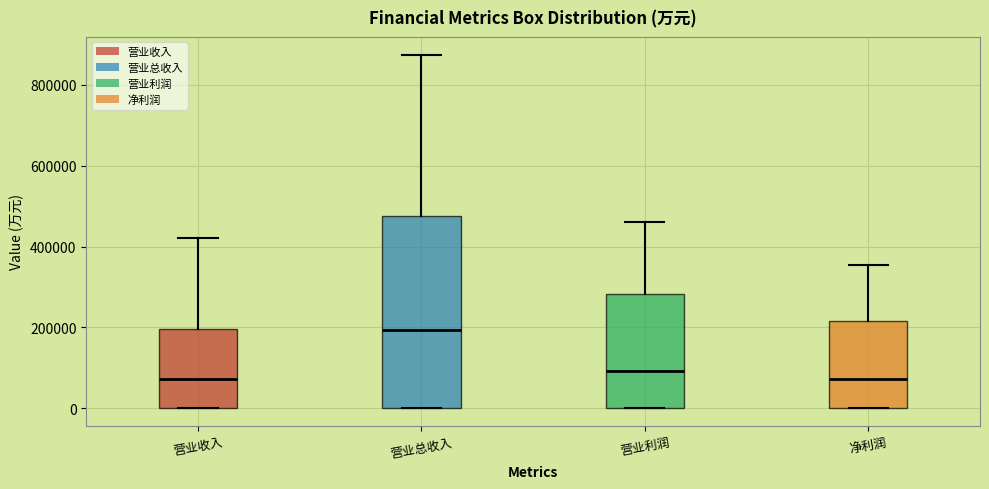

Which box's median line is the highest?

营业总收入